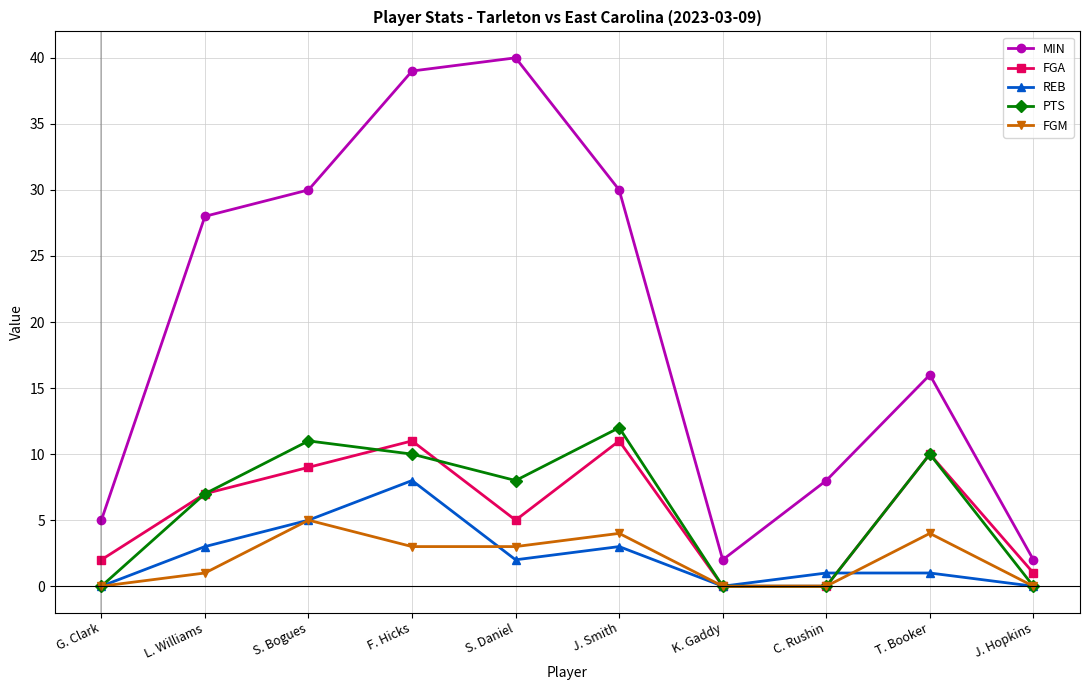

What is the spread (max minus min) of values at T. Booker?

15